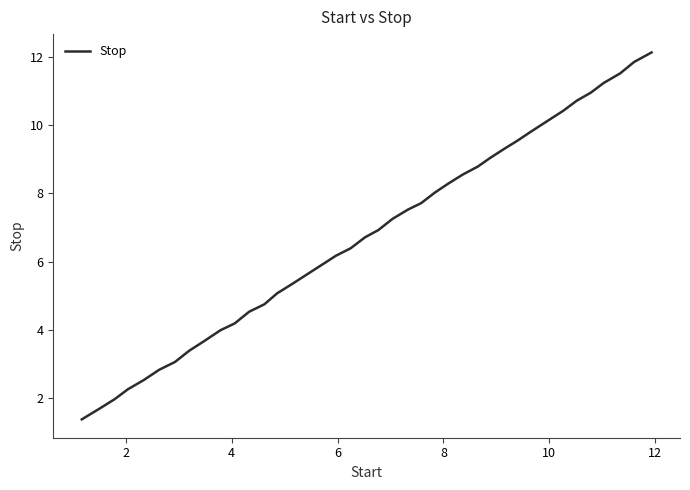

What is the difference between the maximum and minimum values?

10.7